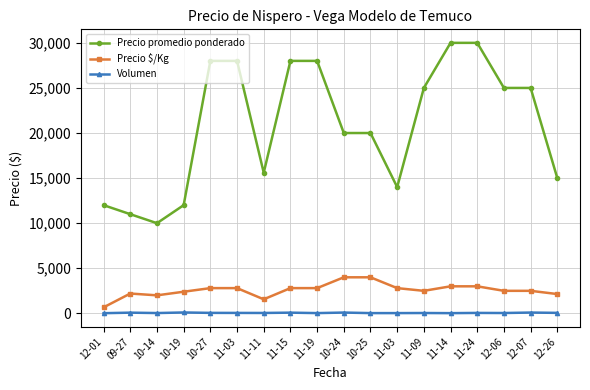

Which series has the largest total across all categories?

Precio promedio ponderado